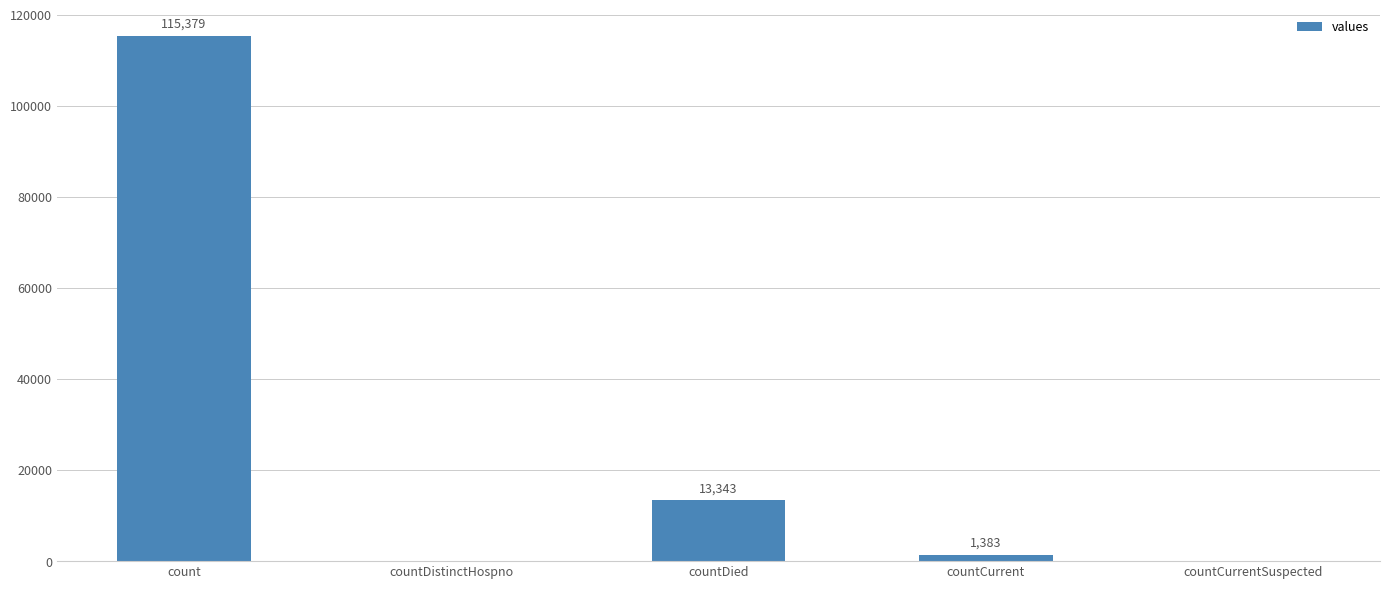

Reading left to right, what are all the values shown in this chart?

count=115379	countDistinctHospno=0	countDied=13343	countCurrent=1383	countCurrentSuspected=0